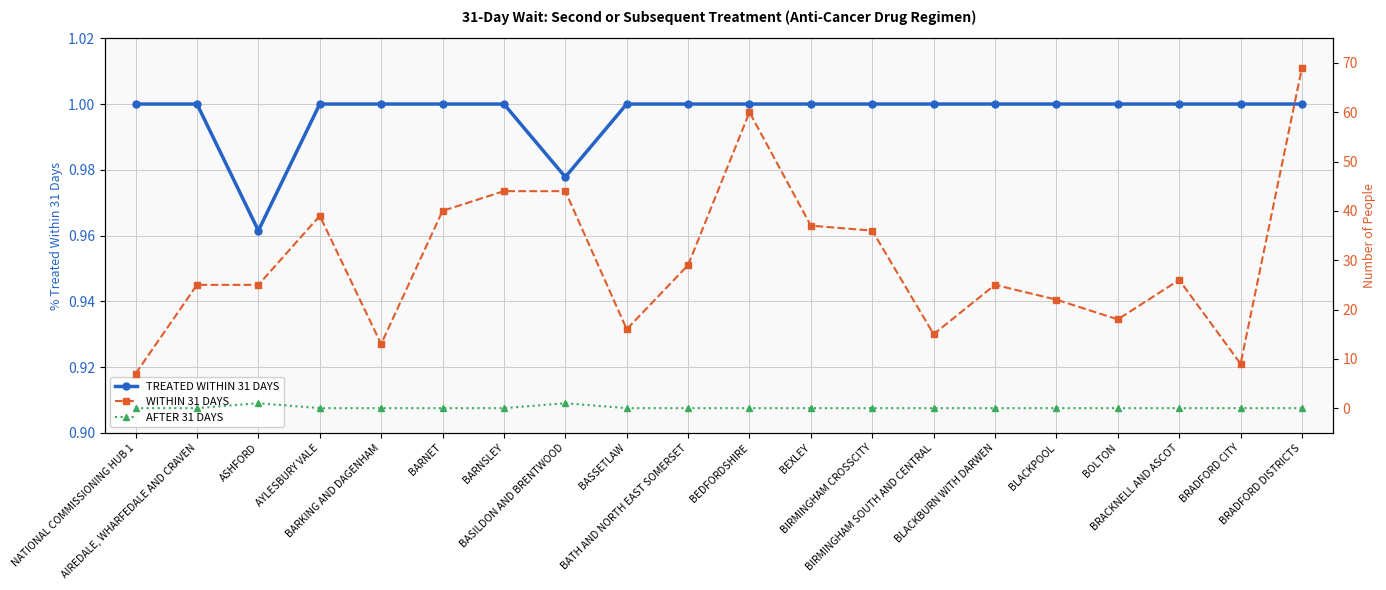

How many values in the TREATED WITHIN 31 DAYS series are below 1?

2